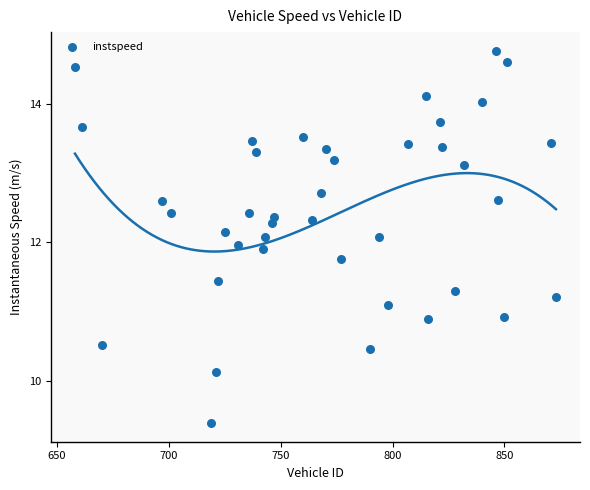

What is the range of X values (max minus min)?

215.0